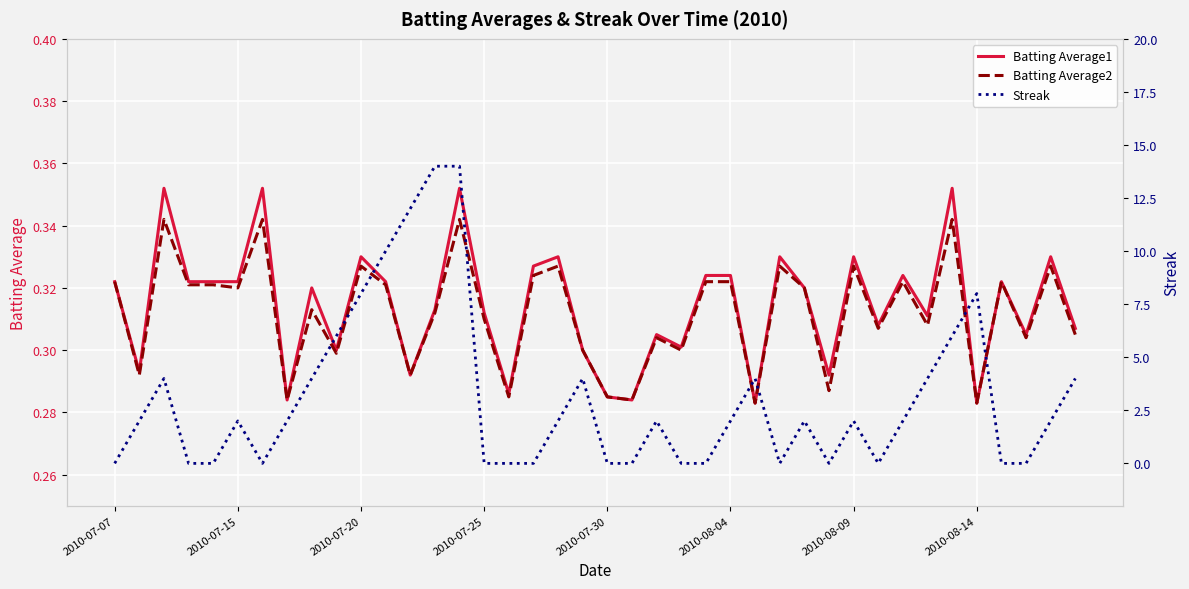

In Batting Average1, how many points are higher than both neighbors (excluding endpoints)?

13